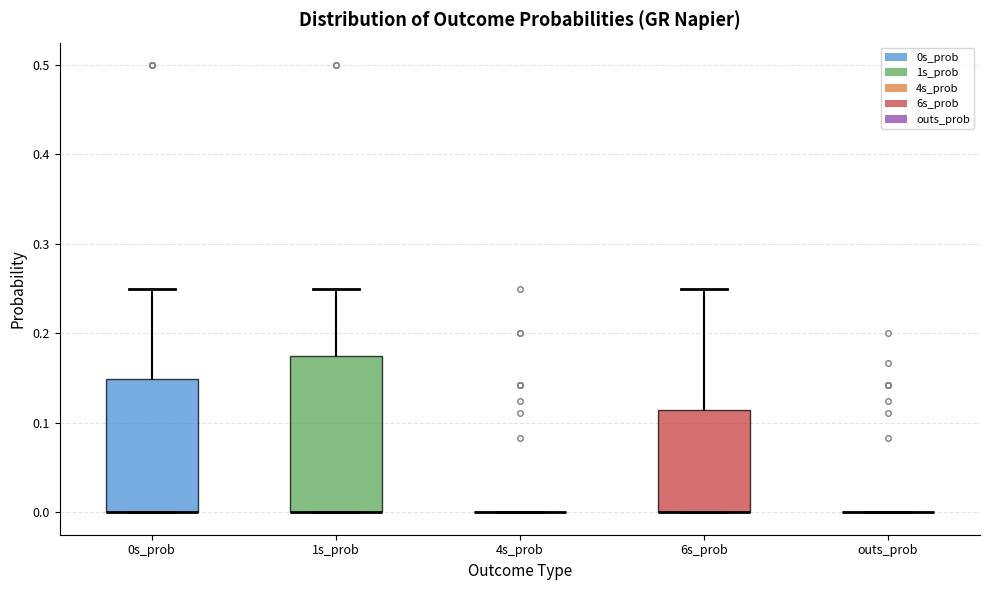

Reading left to right, transcribe this box plot: for each box, give where its median line is, the range the box spans, and where its two whiskers end, as read against the y-axis. The values are not printed on the chart, so give them approximately, as read against the axis.

0s_prob: median 0.00 (drawn on the box's lower edge), box 0.00 to 0.15, whiskers 0.00 to 0.25
1s_prob: median 0.00 (drawn on the box's lower edge), box 0.00 to 0.18, whiskers 0.00 to 0.25
4s_prob: box collapsed to a line at 0.00, whiskers 0.00 to 0.00
6s_prob: median 0.00 (drawn on the box's lower edge), box 0.00 to 0.11, whiskers 0.00 to 0.25
outs_prob: box collapsed to a line at 0.00, whiskers 0.00 to 0.00